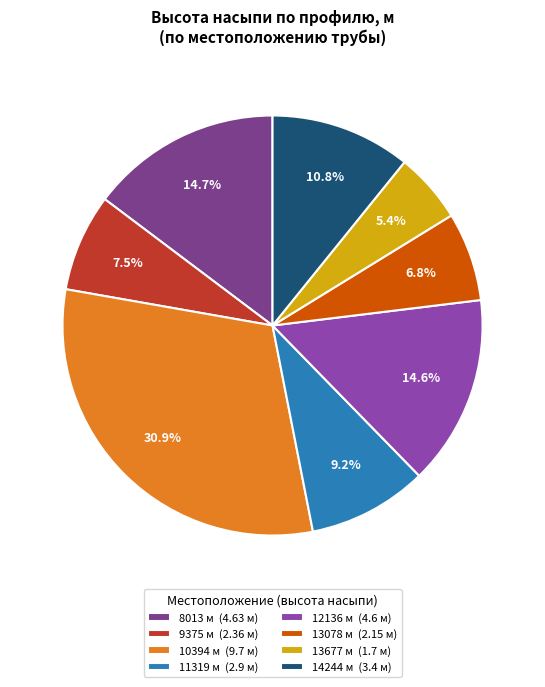

To the nearest percent, what is the average slice percentage?

12%